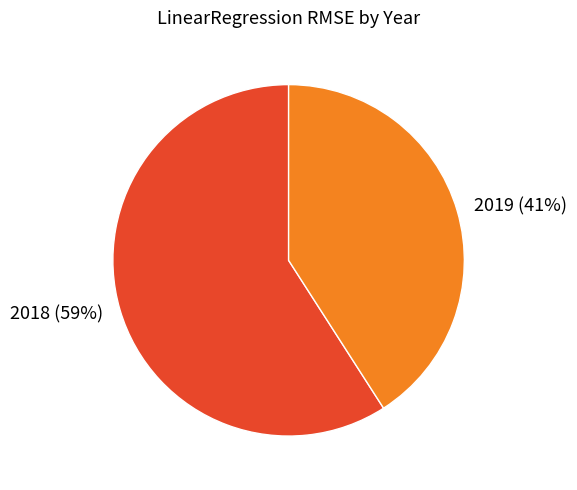

To the nearest percent, what is the difference between the 2019 and 2018 slice percentages?

18%